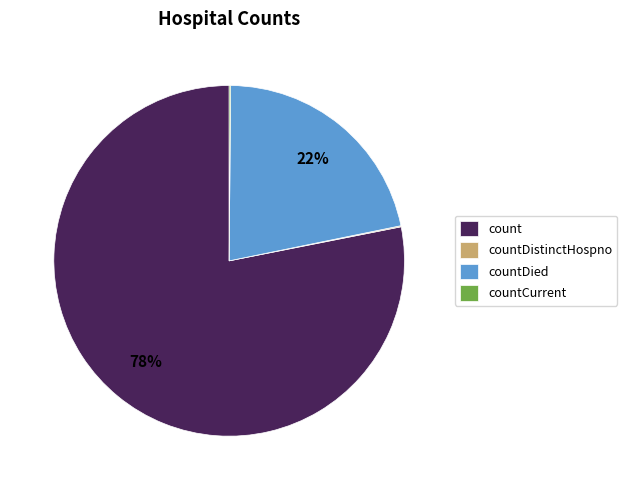

Which category has the biggest portion of the pie?

count